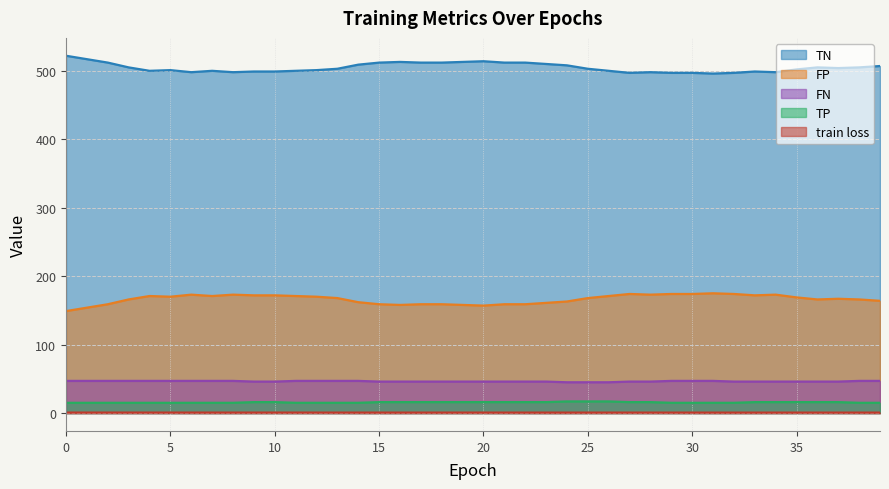

Is the value of train loss at 13 greater than the value of TP at 26?

No